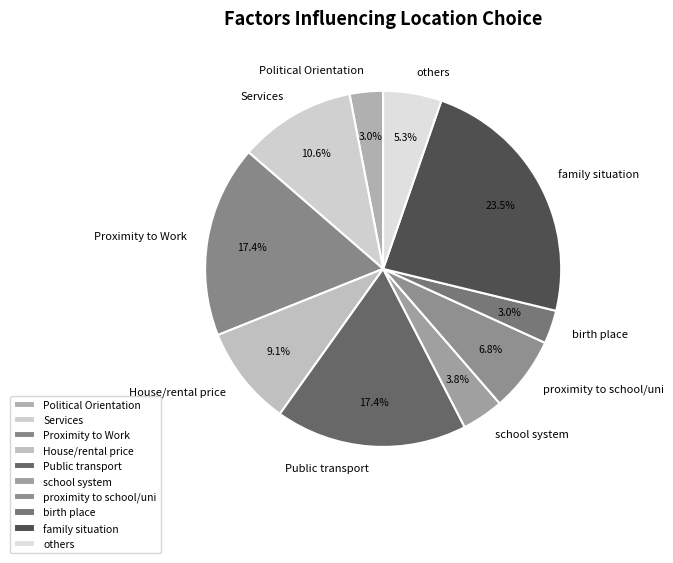

Which has a higher value, Proximity to Work or House/rental price?

Proximity to Work